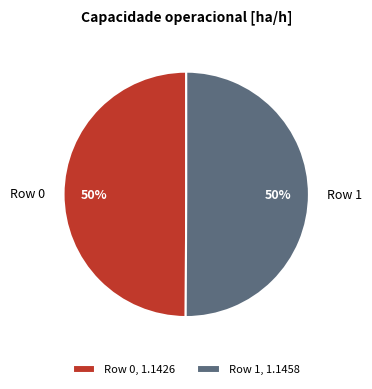

To the nearest percent, what is the average slice percentage?

50%